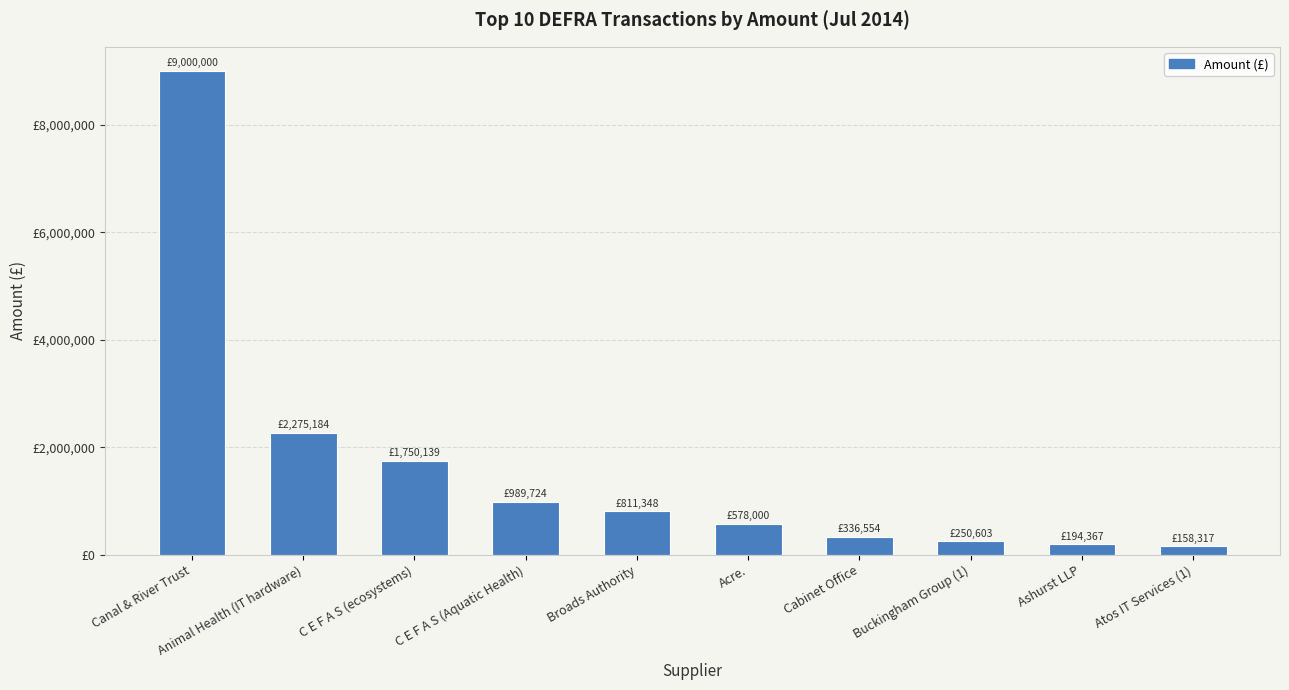

List the labels in order of value, largest first.

Canal & River Trust, Animal Health (IT hardware), C E F A S (ecosystems), C E F A S (Aquatic Health), Broads Authority, Acre., Cabinet Office, Buckingham Group (1), Ashurst LLP, Atos IT Services (1)